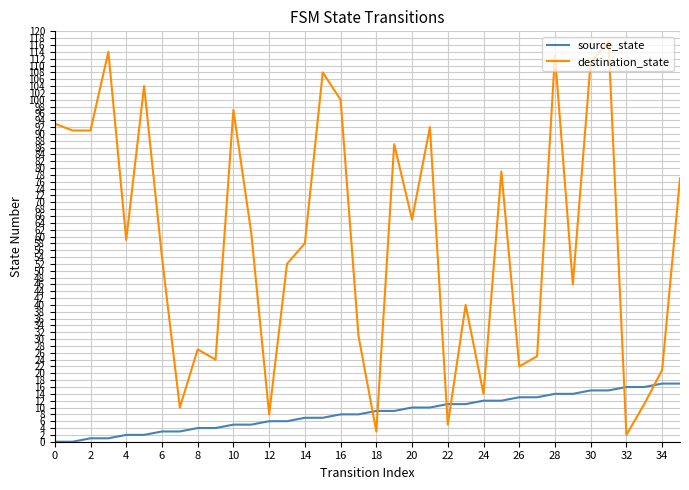

What are all the series names shown in the legend?

source_state, destination_state